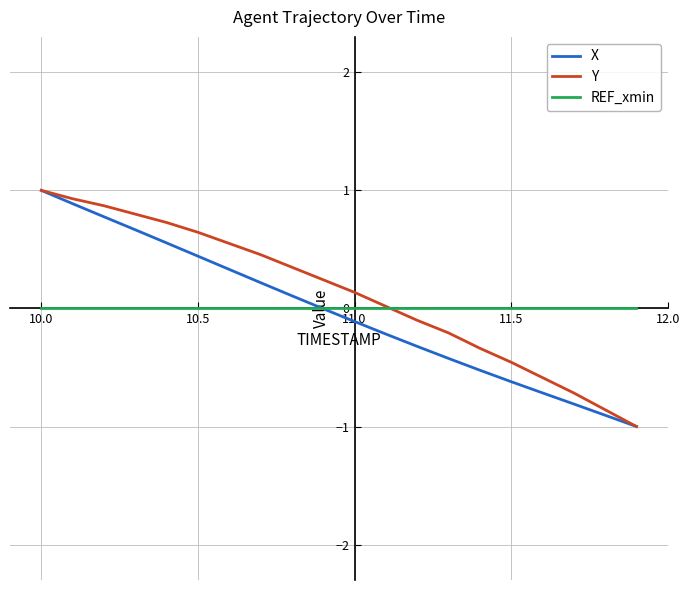

True or false: X has more than 0 points higher than both neighbors.

False